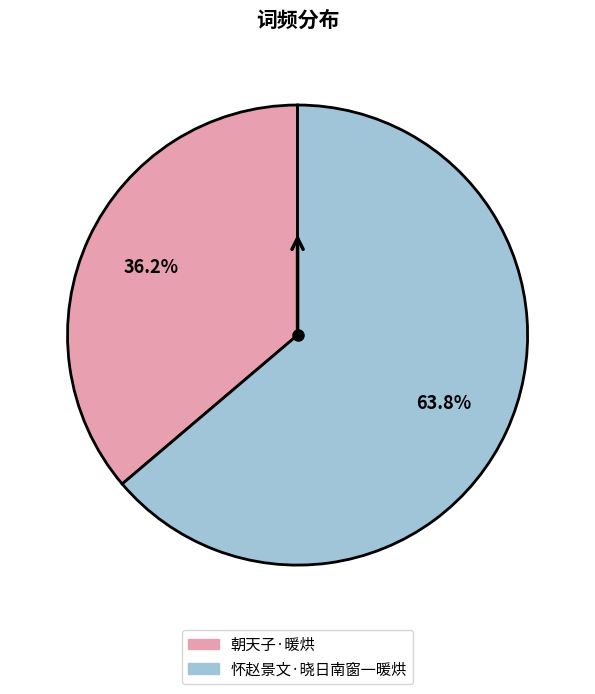

What is the smallest slice in the pie chart?

朝天子·暖烘